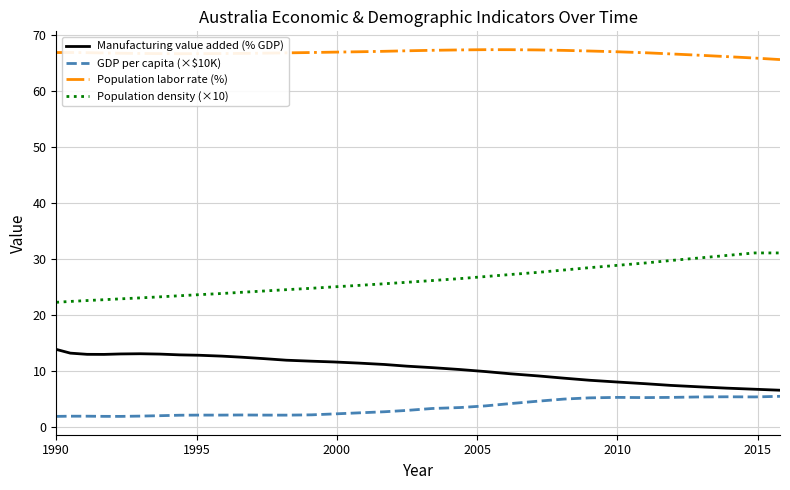

Which series has the largest total across all categories?

Population labor rate (%)